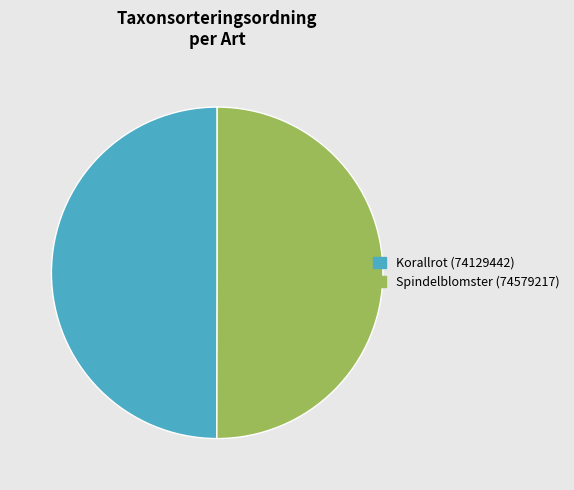

Is it true that Korallrot (74129442) is 62% of the pie?

False